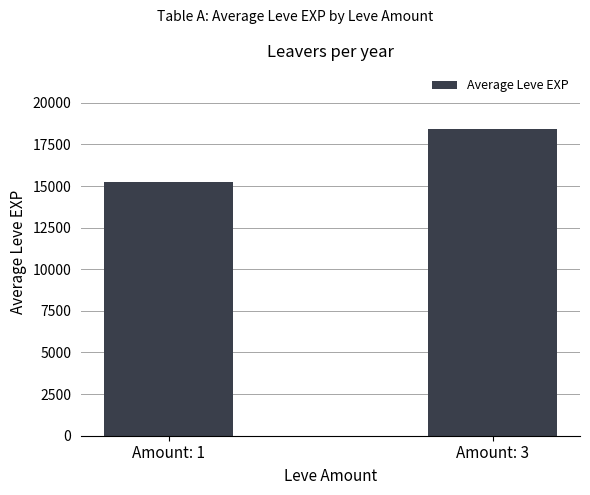

What is the greatest value displayed?

18404.0